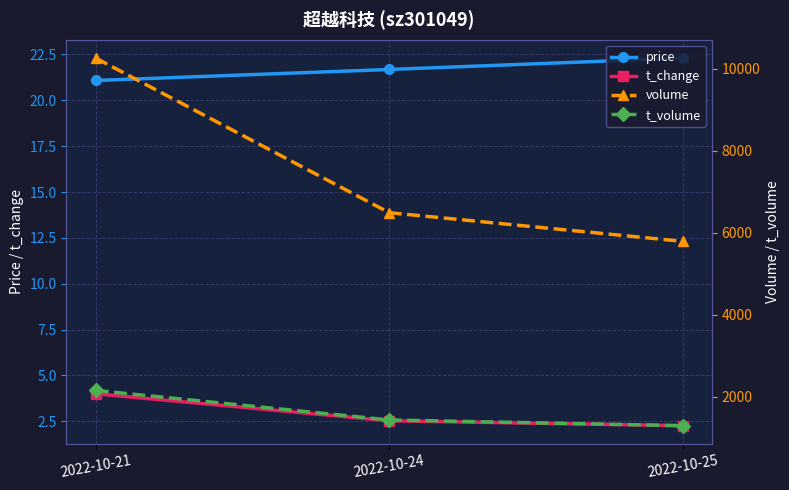

What is the difference between the maximum and minimum values in the price series?

1.2